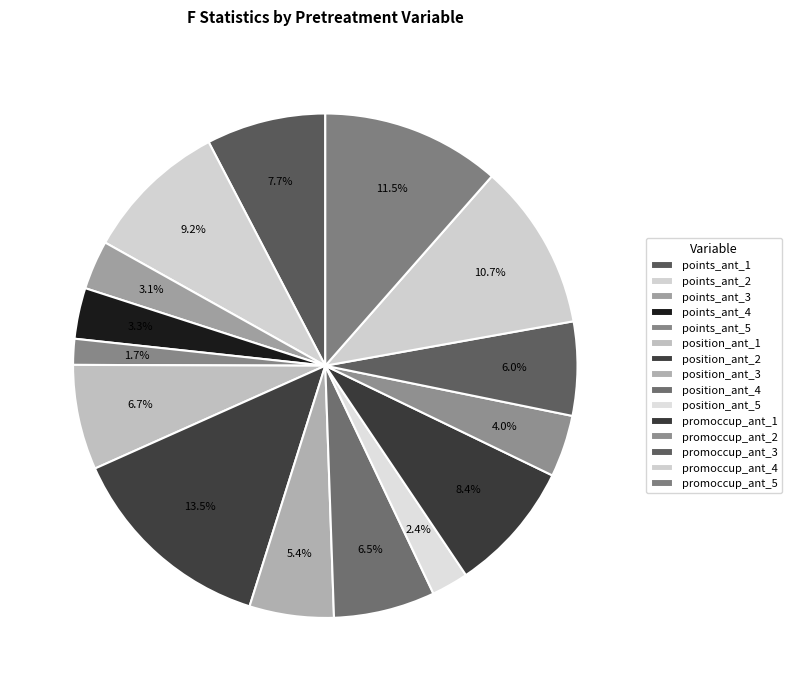

How many slices are in this pie chart?

15